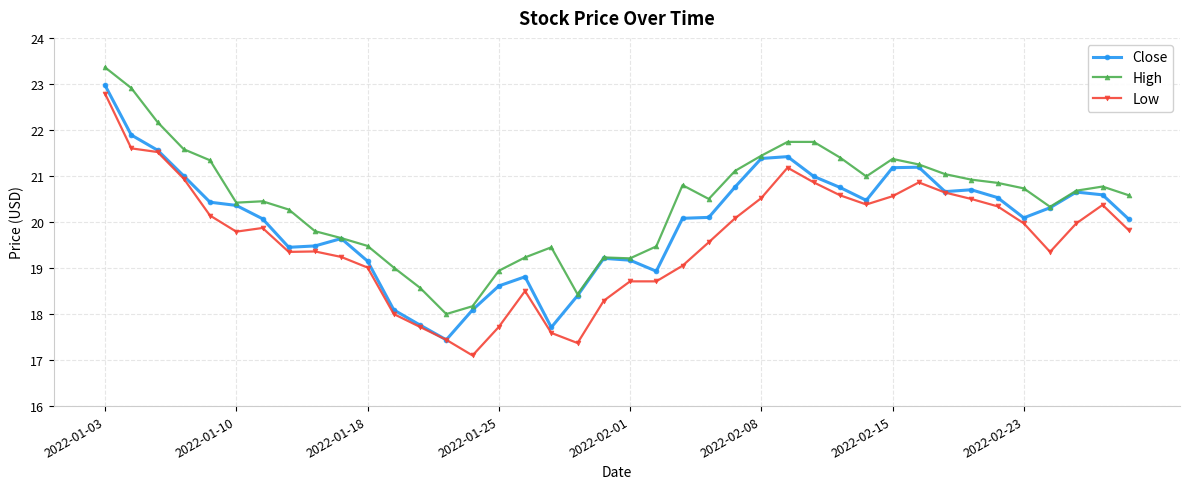

True or false: High and Low intersect in this chart.

False